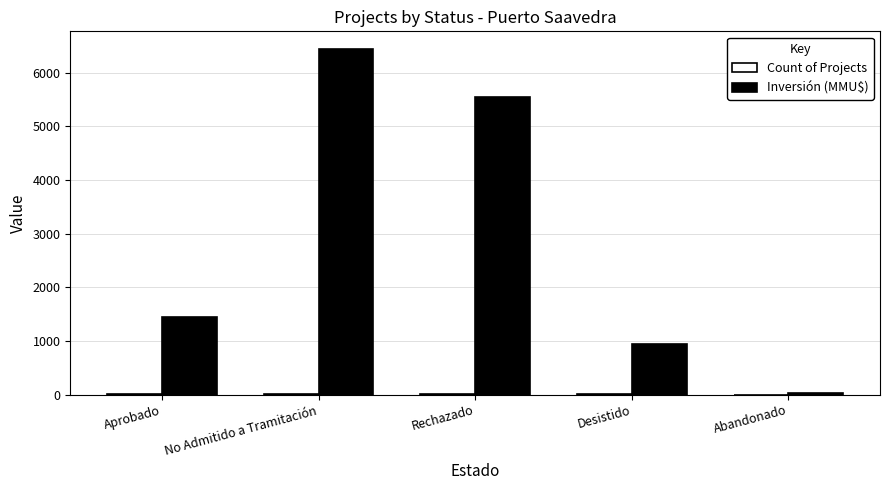

Which series has the largest total across all categories?

Inversión (MMU$)